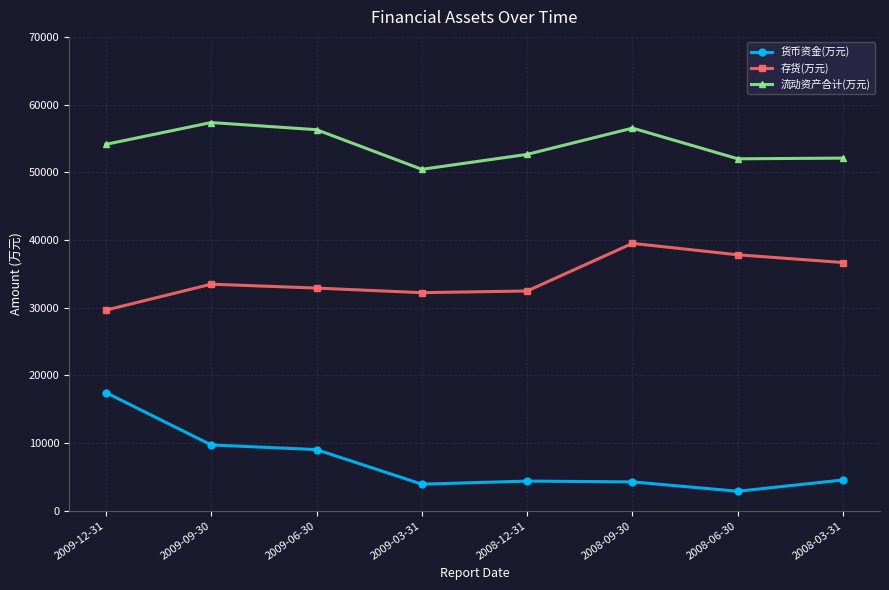

How many data points does each series have?

8